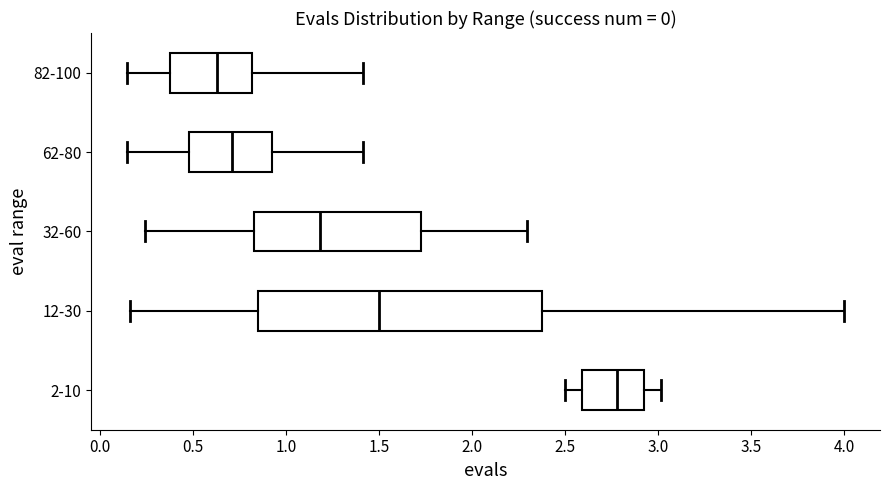

Reading bottom to top, transcribe this box plot: for each box, give where its median line is, the range the box spans, and where its two whiskers end, as read against the x-axis. The values are not printed on the chart, so give them approximately, as read against the axis.

2-10: median 2.80, box 2.60 to 2.95, whiskers 2.50 to 3.00
12-30: median 1.50, box 0.85 to 2.40, whiskers 0.15 to 4.00
32-60: median 1.20, box 0.85 to 1.75, whiskers 0.25 to 2.30
62-80: median 0.70, box 0.50 to 0.95, whiskers 0.15 to 1.40
82-100: median 0.65, box 0.40 to 0.80, whiskers 0.15 to 1.40